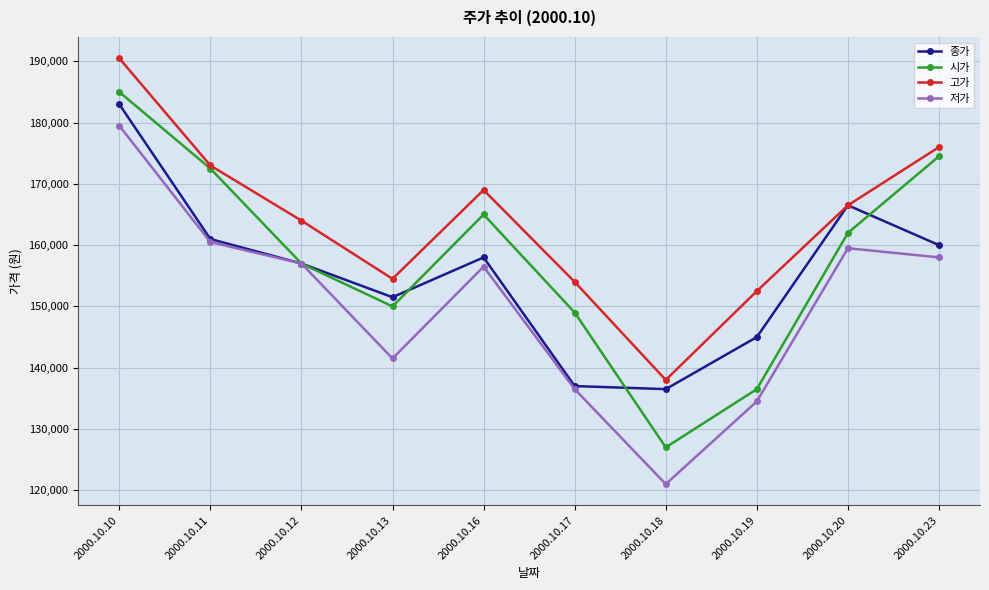

How many series are shown in this chart?

4